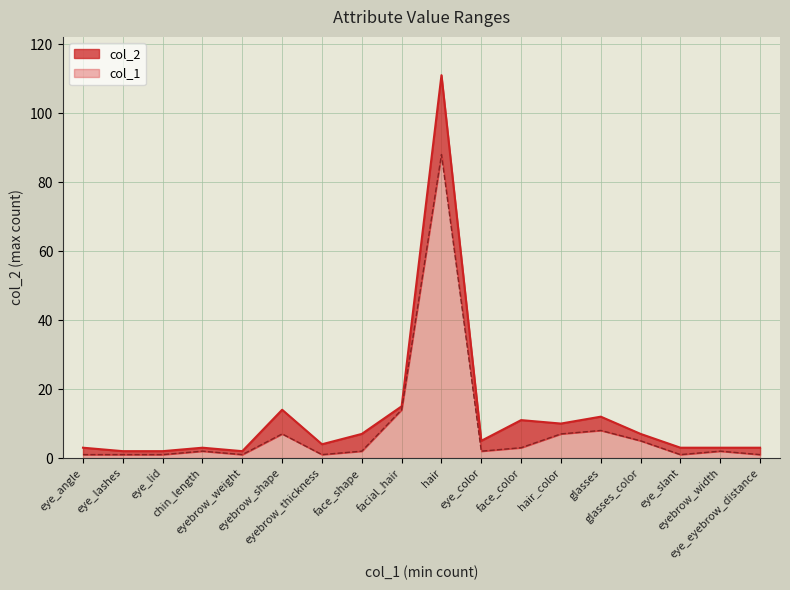

What is the spread (max minus min) of values at eye_lashes?

1